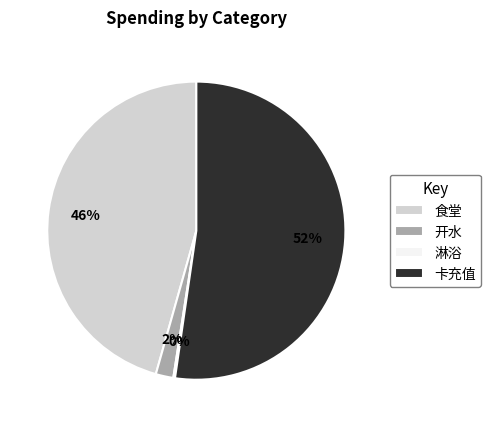

True or false: 卡充值 accounts for 59% of the total.

False